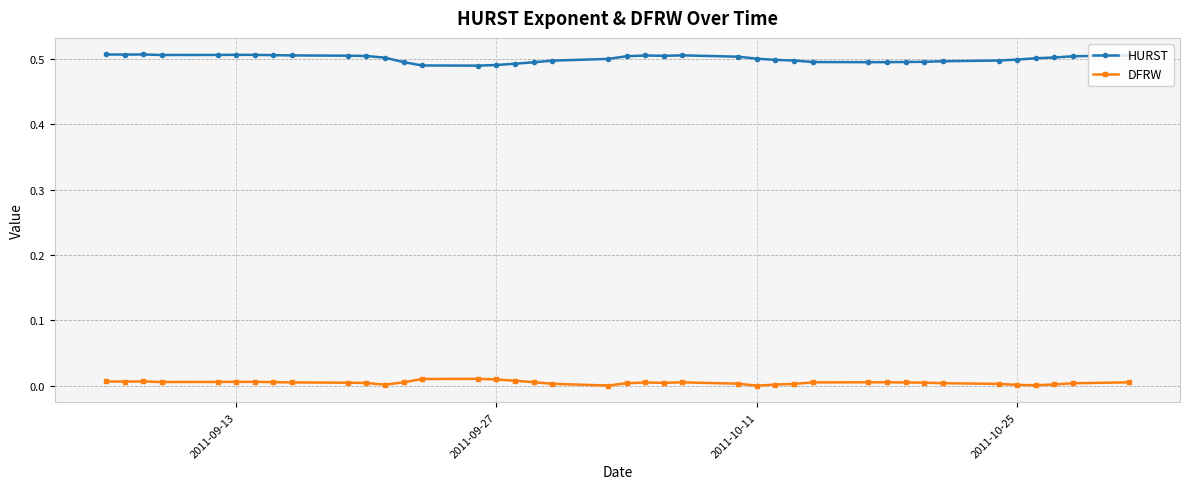

Which series has the largest range (max minus min)?

HURST